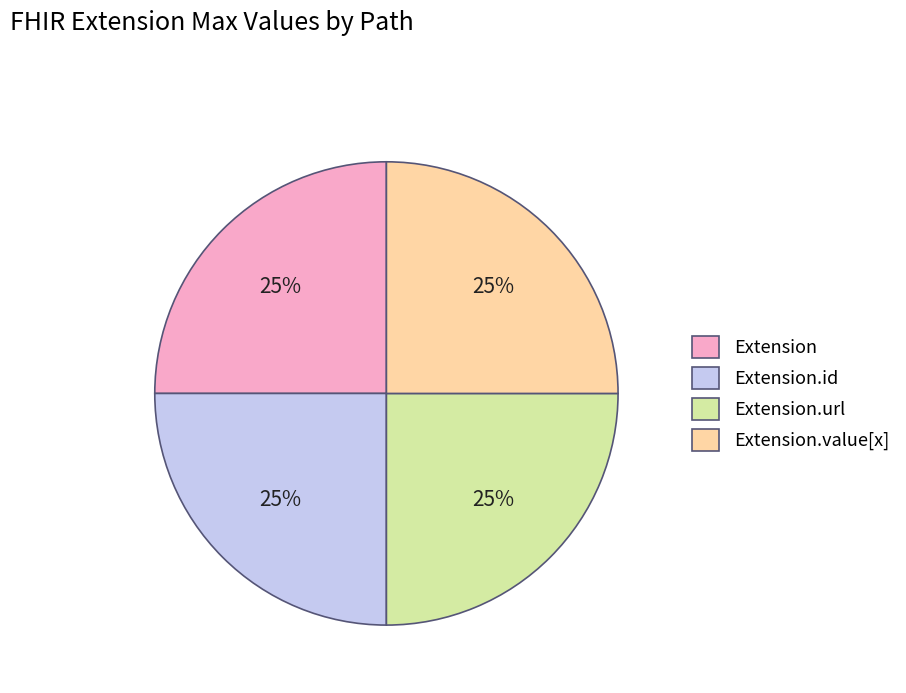

How many segments does this pie chart have?

4